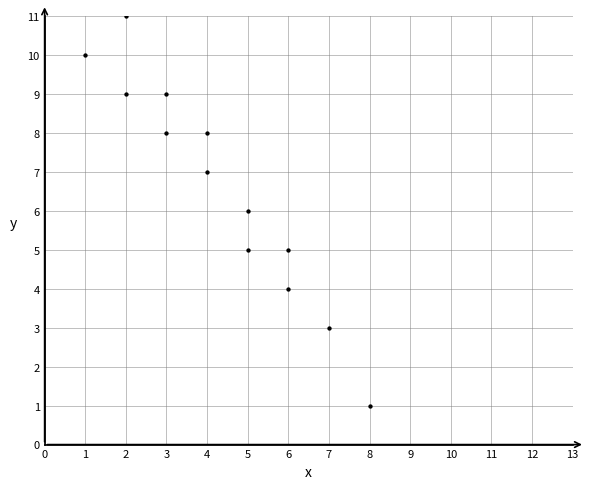

What is the range of Y values (max minus min)?

10